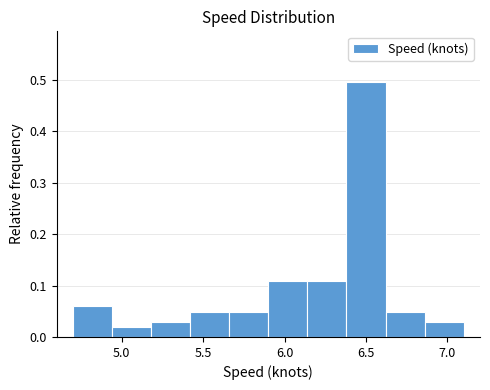

What is the height of the bar covering 6.38 to 6.62 on the x-axis? Neither the bar edges nor the heights are printed on the chart, so give them approximately, as read against the axes.

0.50